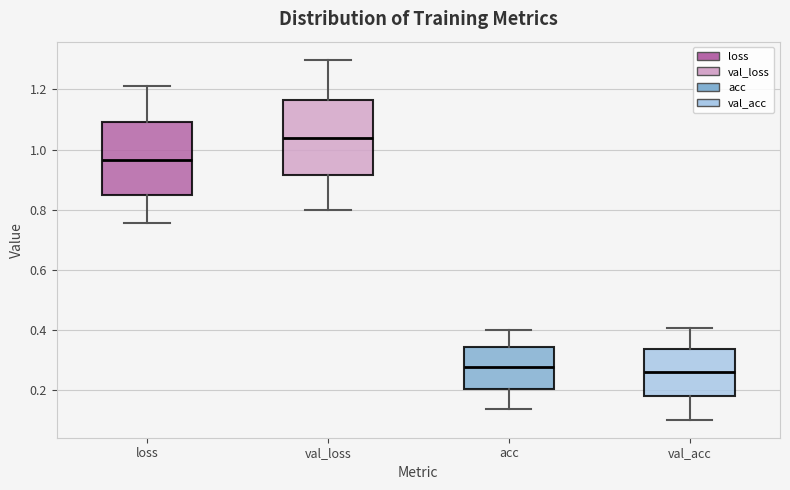

Reading left to right, transcribe this box plot: for each box, give where its median line is, the range the box spans, and where its two whiskers end, as read against the y-axis. The values are not printed on the chart, so give them approximately, as read against the axis.

loss: median 0.96, box 0.86 to 1.10, whiskers 0.76 to 1.22
val_loss: median 1.04, box 0.92 to 1.16, whiskers 0.80 to 1.30
acc: median 0.28, box 0.20 to 0.34, whiskers 0.14 to 0.40
val_acc: median 0.26, box 0.18 to 0.34, whiskers 0.10 to 0.40